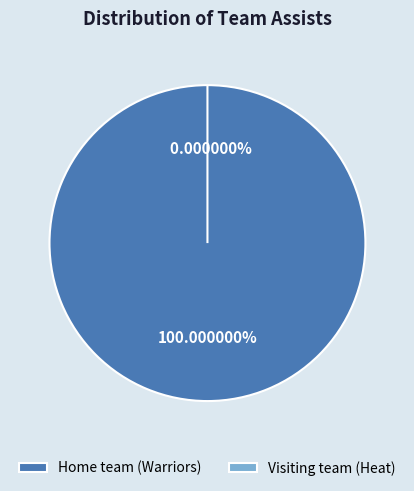

Rank the categories by value from highest to lowest.

Home team (Warriors), Visiting team (Heat)